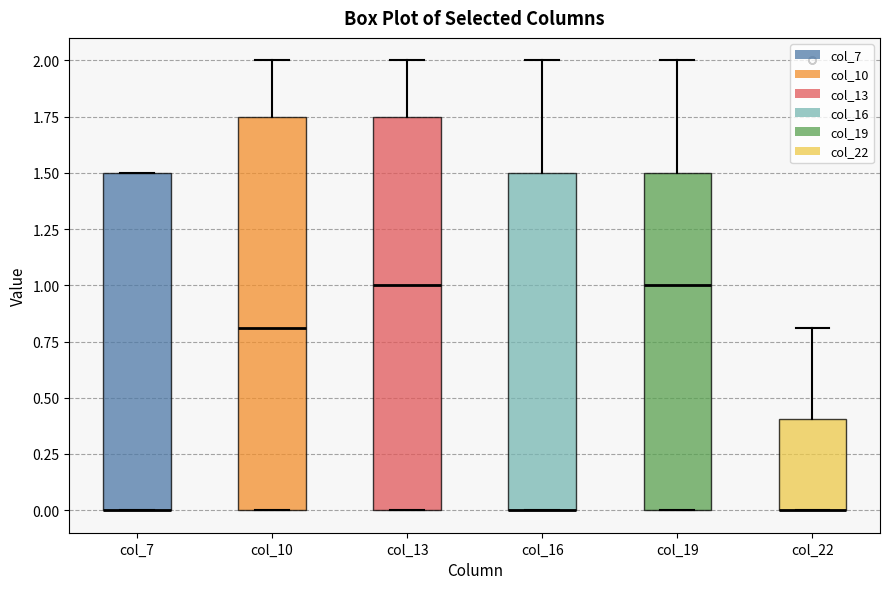

Reading left to right, transcribe this box plot: for each box, give where its median line is, the range the box spans, and where its two whiskers end, as read against the y-axis. The values are not printed on the chart, so give them approximately, as read against the axis.

col_7: median 0.00 (drawn on the box's lower edge), box 0.00 to 1.50, whiskers 0.00 to 1.50
col_10: median 0.80, box 0.00 to 1.75, whiskers 0.00 to 2.00
col_13: median 1.00, box 0.00 to 1.75, whiskers 0.00 to 2.00
col_16: median 0.00 (drawn on the box's lower edge), box 0.00 to 1.50, whiskers 0.00 to 2.00
col_19: median 1.00, box 0.00 to 1.50, whiskers 0.00 to 2.00
col_22: median 0.00 (drawn on the box's lower edge), box 0.00 to 0.40, whiskers 0.00 to 0.80